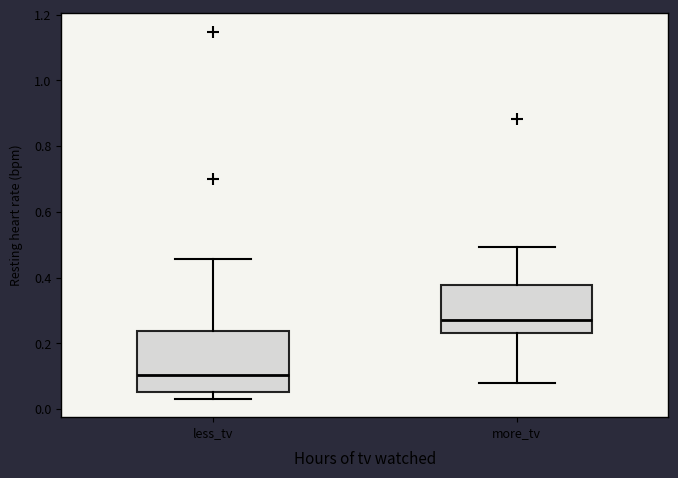

Which box is the tallest, from its lower edge to its upper edge?

less_tv